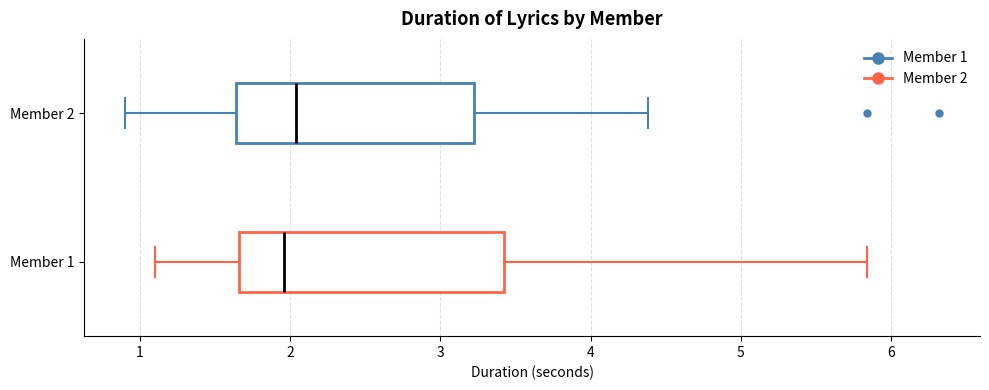

Comparing the boxes themselves (not the whiskers), which one is the widest?

Member 1